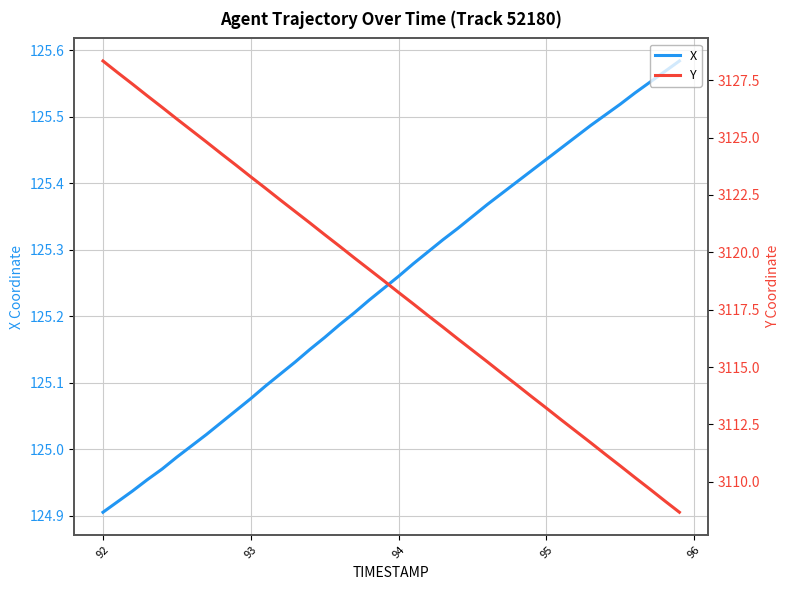

True or false: X and Y cross at least once.

False